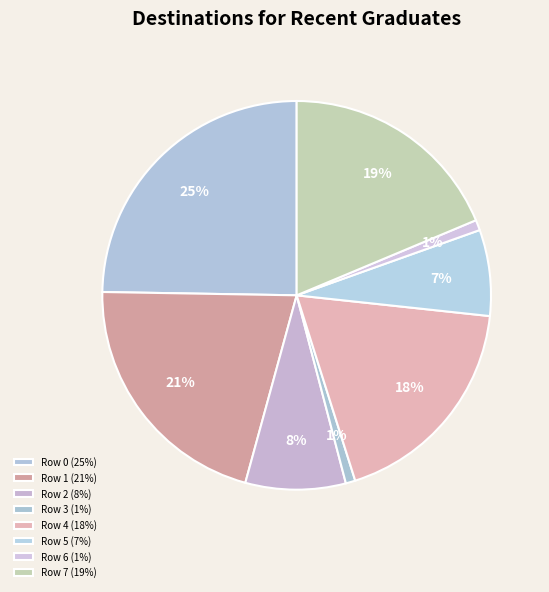

To the nearest percent, what is the combined percentage of Row 0 and Row 5?

32%